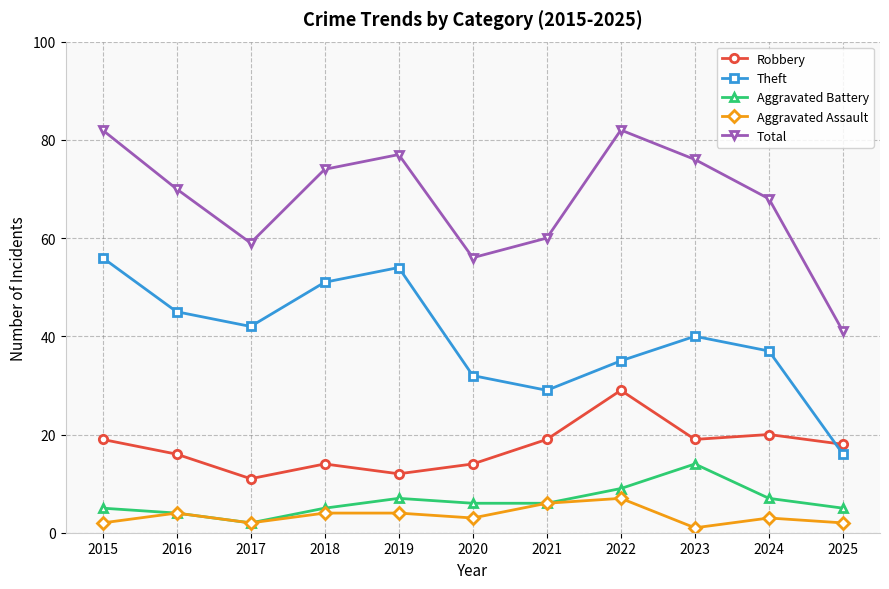

True or false: Robbery has a value of 18 at 2025.

True